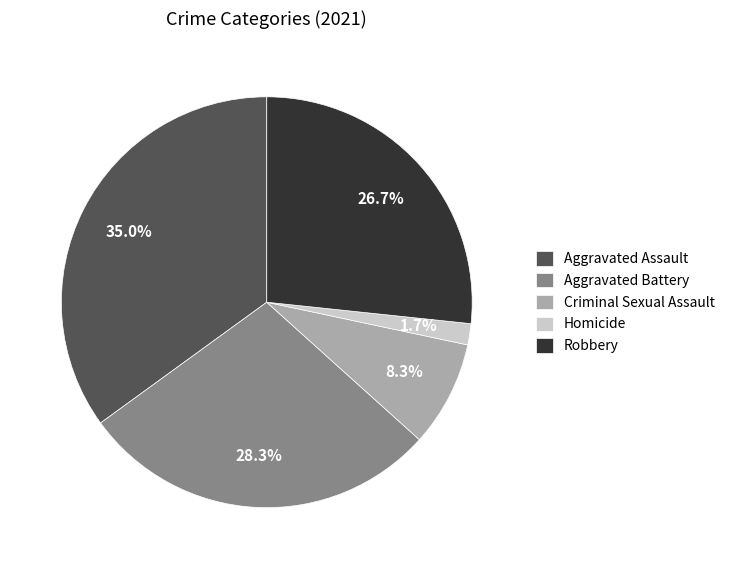

What is the ratio of the value at Robbery to the value at Aggravated Assault?

0.8